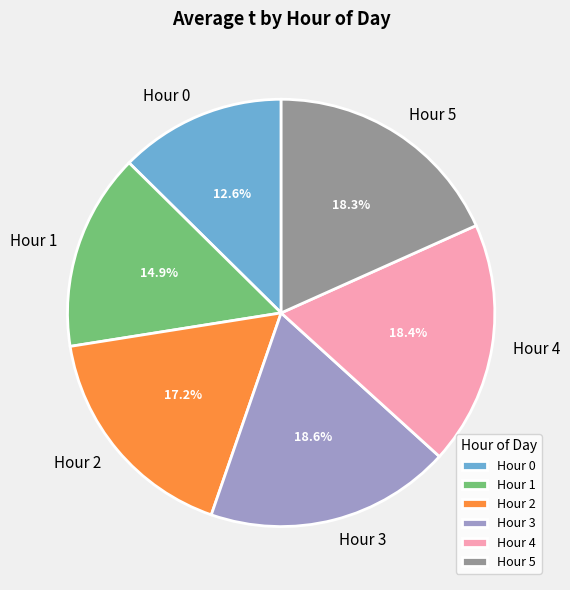

Does Hour 2 account for over 50% of the chart?

No